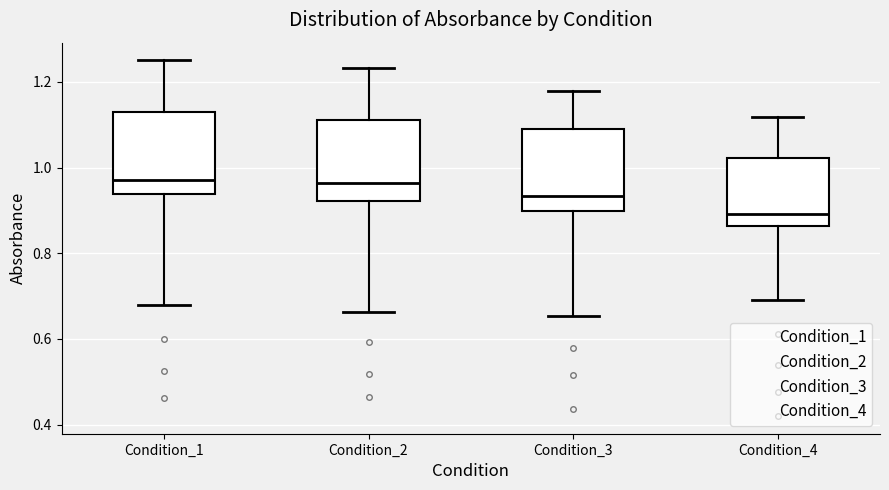

Which box has the lowest median line?

Condition_4